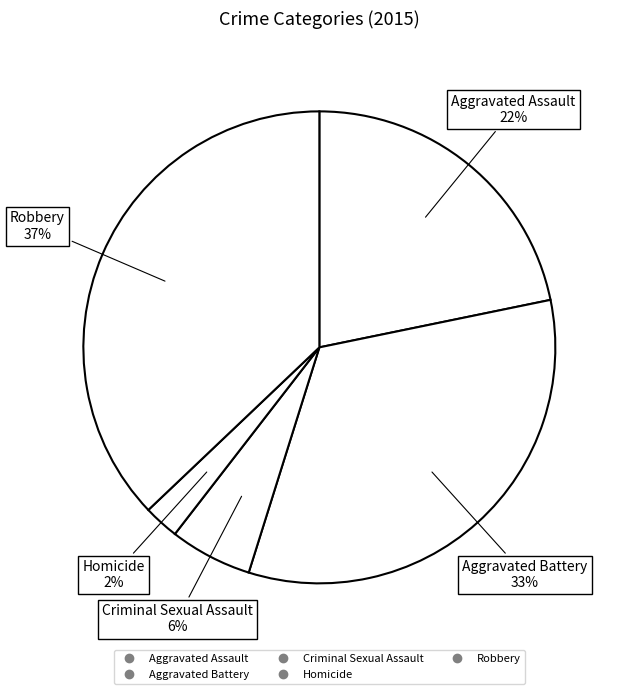

What percentage is the Homicide slice, to the nearest percent?

2%